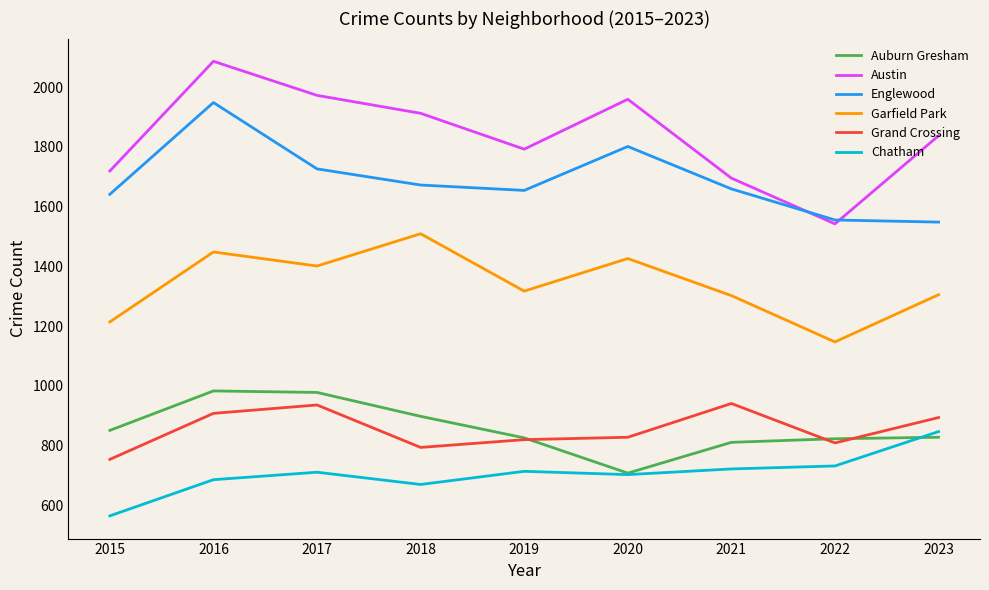

How many lines are shown in the chart?

6